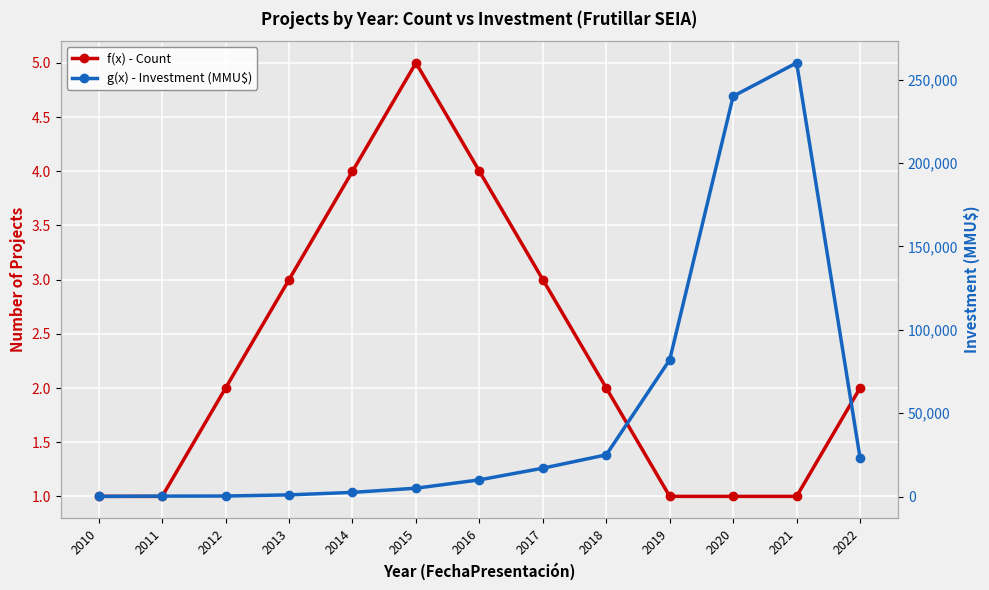

How many values in the f(x) - Count series are below 2?

5